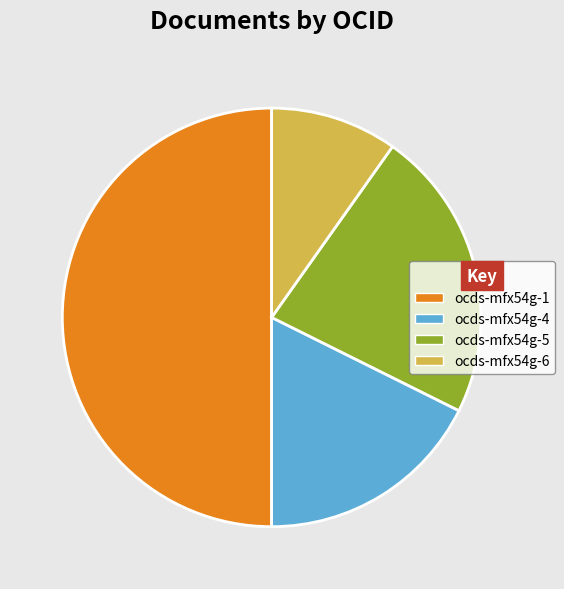

How many slices are in this pie chart?

4